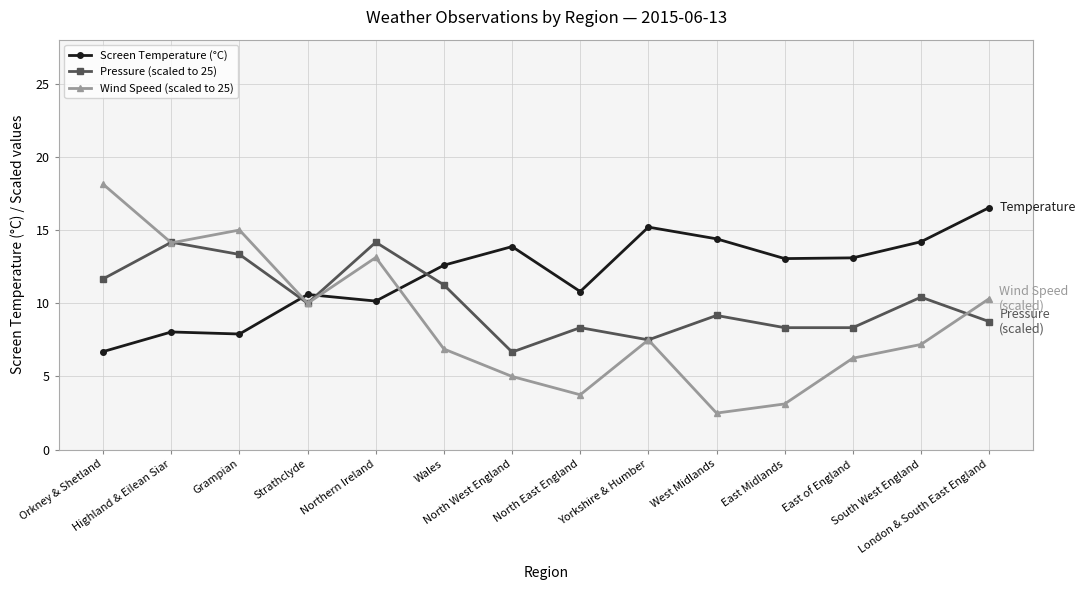

Rank the series by their maximum value, from lowest to highest.

Pressure (scaled to 25), Screen Temperature (°C), Wind Speed (scaled to 25)